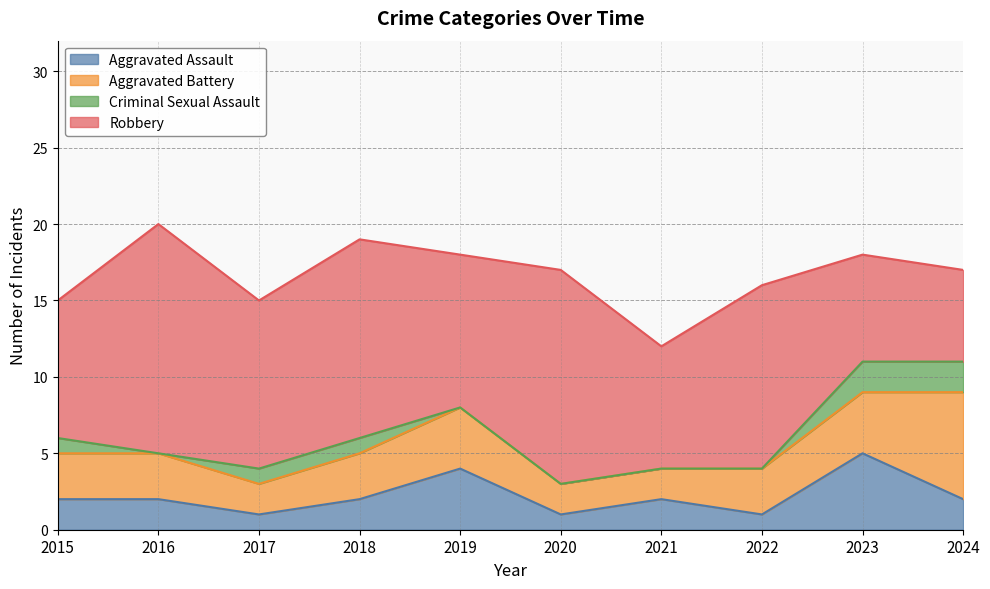

What is the total value across all series at 2015?

15